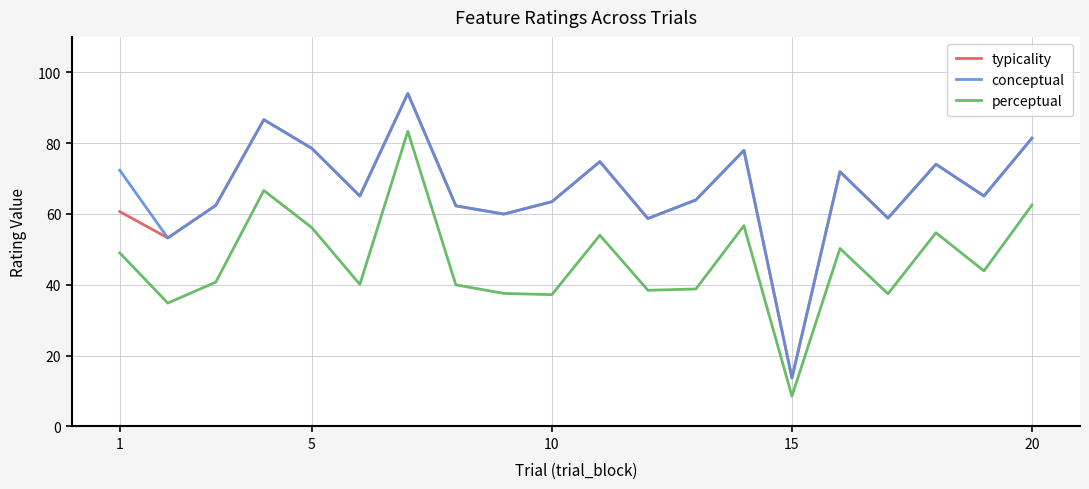

What is the highest value of the conceptual series?

94.0